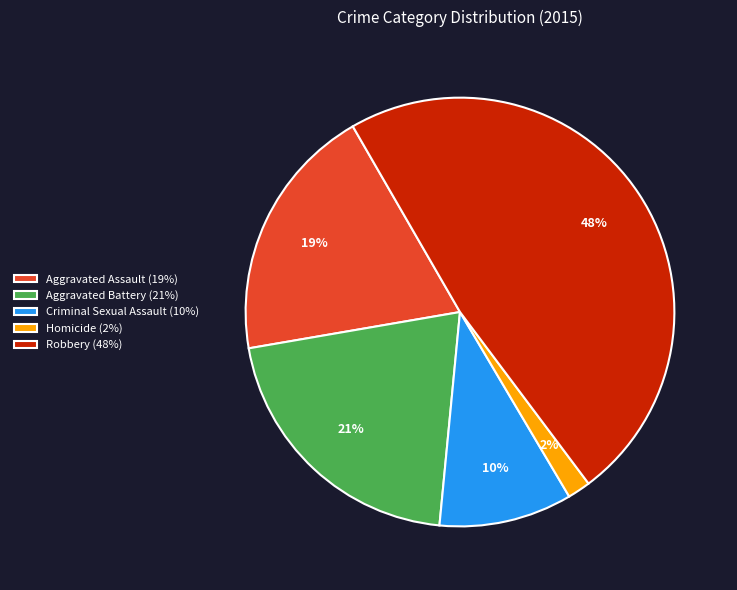

What is the largest slice in the pie chart?

Robbery